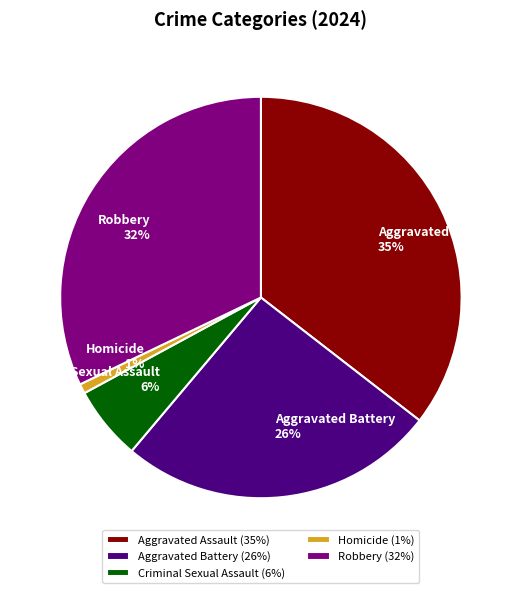

The Criminal Sexual Assault slice represents 6% of the pie. True or false?

True